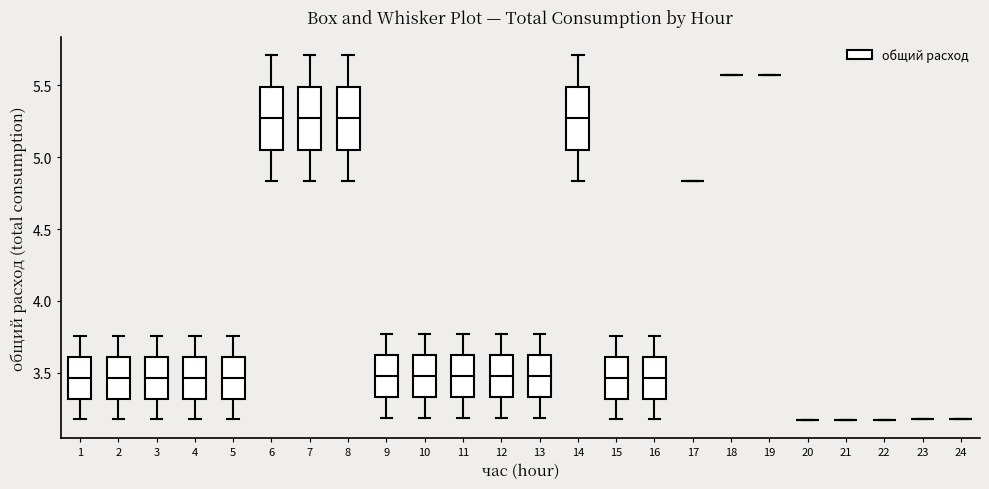

Reading left to right, transcribe this box plot: for each box, give where its median line is, the range the box spans, and where its two whiskers end, as read against the y-axis. The values are not printed on the chart, so give them approximately, as read against the axis.

1: median 3.45, box 3.30 to 3.60, whiskers 3.20 to 3.75
2: median 3.45, box 3.30 to 3.60, whiskers 3.20 to 3.75
3: median 3.45, box 3.30 to 3.60, whiskers 3.20 to 3.75
4: median 3.45, box 3.30 to 3.60, whiskers 3.20 to 3.75
5: median 3.45, box 3.30 to 3.60, whiskers 3.20 to 3.75
6: median 5.25, box 5.05 to 5.50, whiskers 4.85 to 5.70
7: median 5.25, box 5.05 to 5.50, whiskers 4.85 to 5.70
8: median 5.25, box 5.05 to 5.50, whiskers 4.85 to 5.70
9: median 3.50, box 3.35 to 3.60, whiskers 3.20 to 3.75
10: median 3.50, box 3.35 to 3.60, whiskers 3.20 to 3.75
11: median 3.50, box 3.35 to 3.60, whiskers 3.20 to 3.75
12: median 3.50, box 3.35 to 3.60, whiskers 3.20 to 3.75
13: median 3.50, box 3.35 to 3.60, whiskers 3.20 to 3.75
14: median 5.25, box 5.05 to 5.50, whiskers 4.85 to 5.70
15: median 3.45, box 3.30 to 3.60, whiskers 3.20 to 3.75
16: median 3.45, box 3.30 to 3.60, whiskers 3.20 to 3.75
17: box collapsed to a line at 4.85, whiskers 4.85 to 4.85
18: box collapsed to a line at 5.60, whiskers 5.60 to 5.60
19: box collapsed to a line at 5.60, whiskers 5.60 to 5.60
20: box collapsed to a line at 3.15, whiskers 3.15 to 3.15
21: box collapsed to a line at 3.15, whiskers 3.15 to 3.15
22: box collapsed to a line at 3.15, whiskers 3.15 to 3.15
23: box collapsed to a line at 3.20, whiskers 3.20 to 3.20
24: box collapsed to a line at 3.20, whiskers 3.20 to 3.20